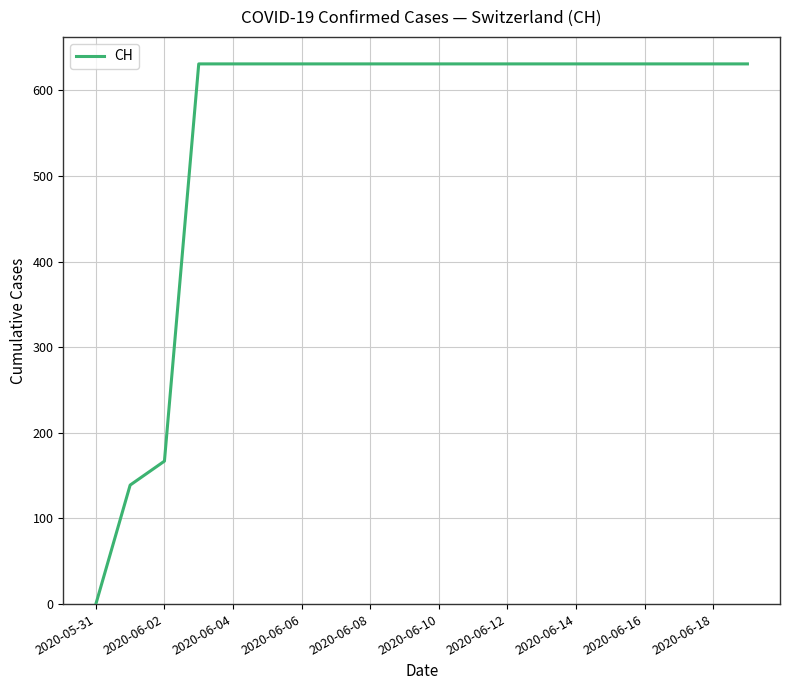

What is the maximum value shown in the chart?

631